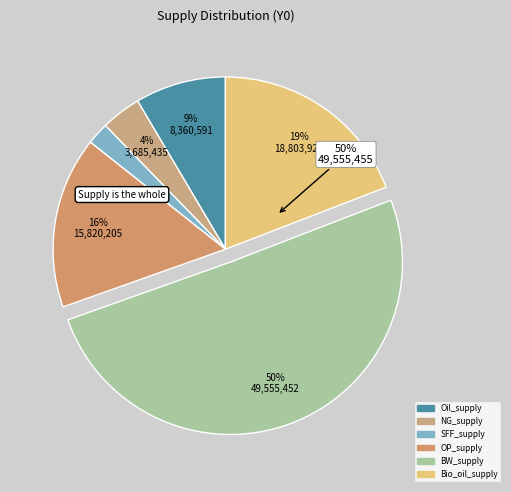

What percentage do NG_supply and Oil_supply together represent?

12.3%